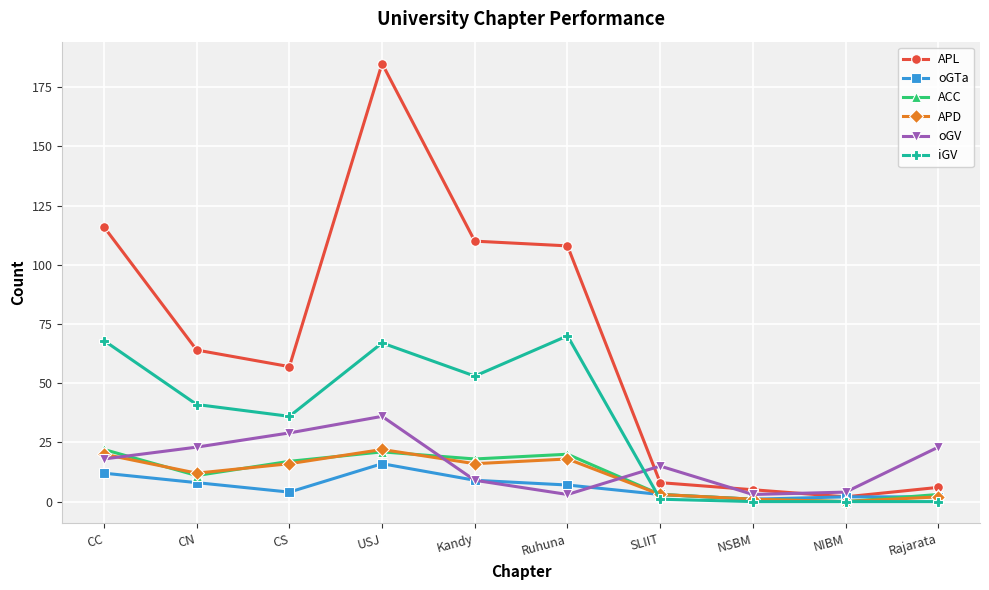

How many intersections are there between oGV and iGV?

1